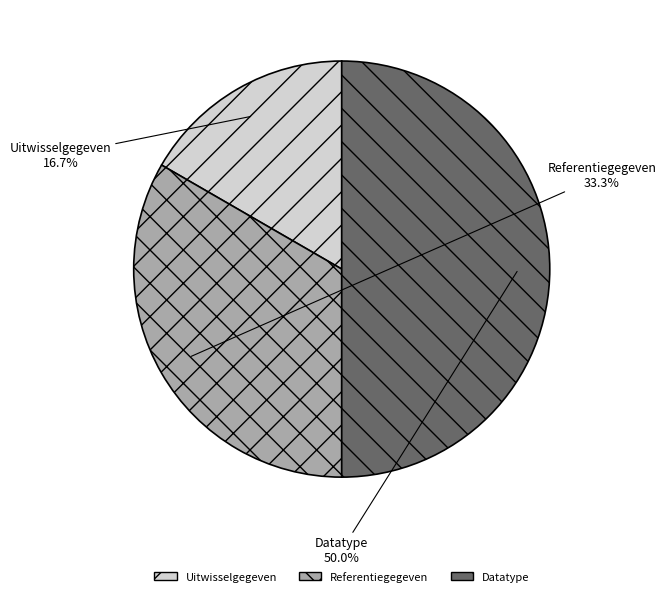

What percentage is the Uitwisselgegeven slice, to the nearest percent?

17%